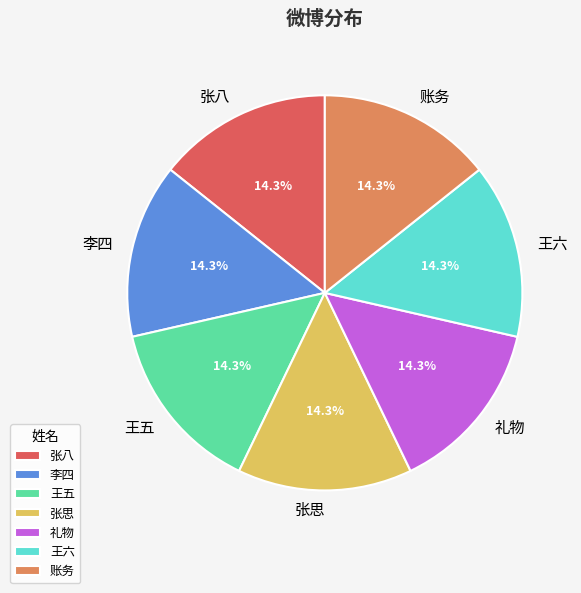

What percentage is NOT represented by 李四?

85.7%